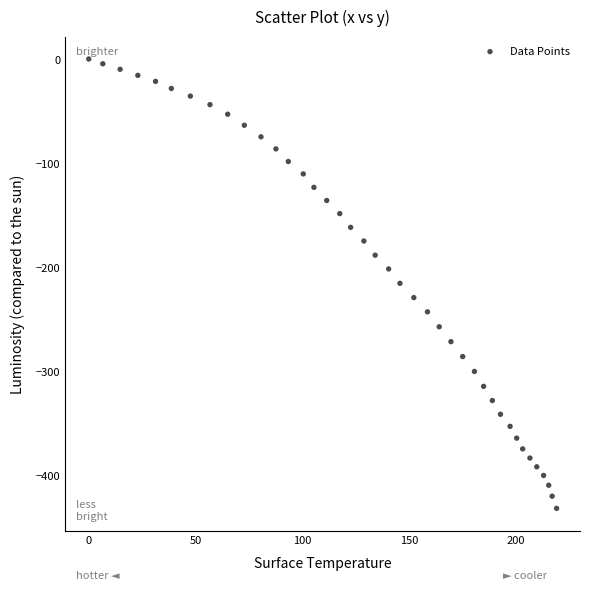

What is the range of X values (max minus min)?

219.2